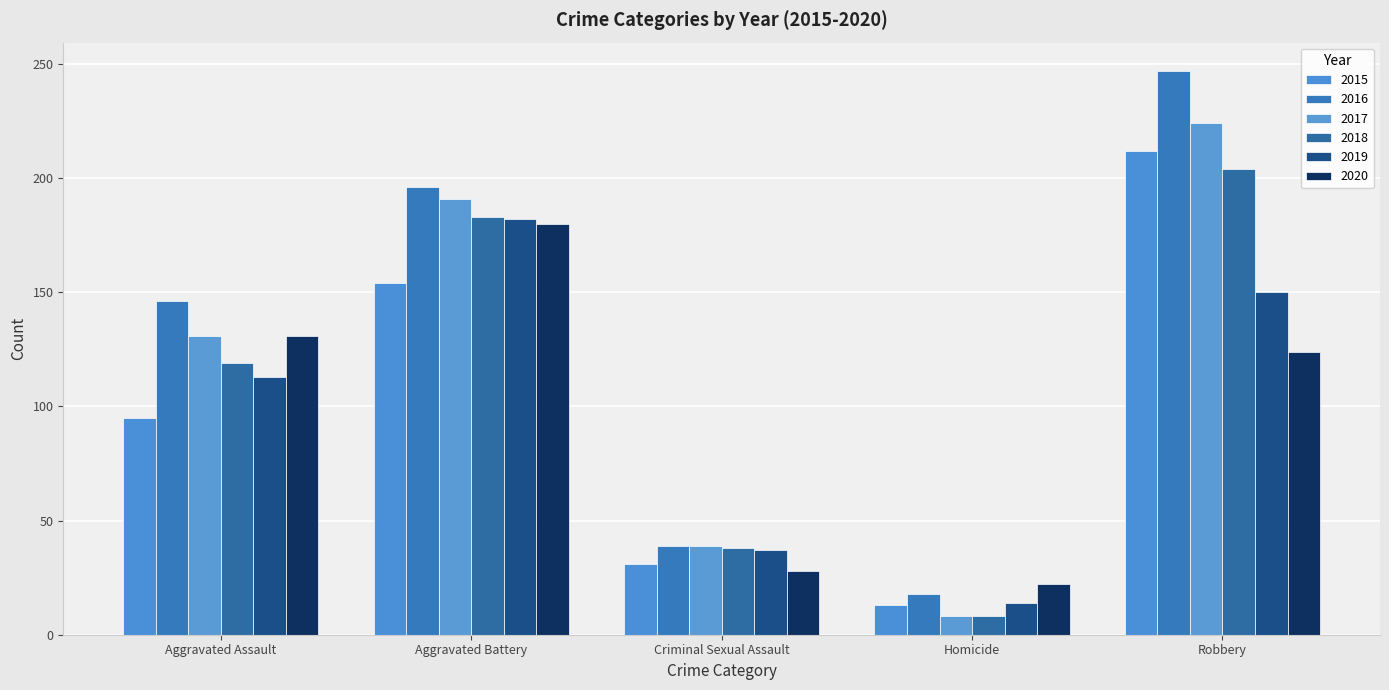

Which series has the largest total across all categories?

2016